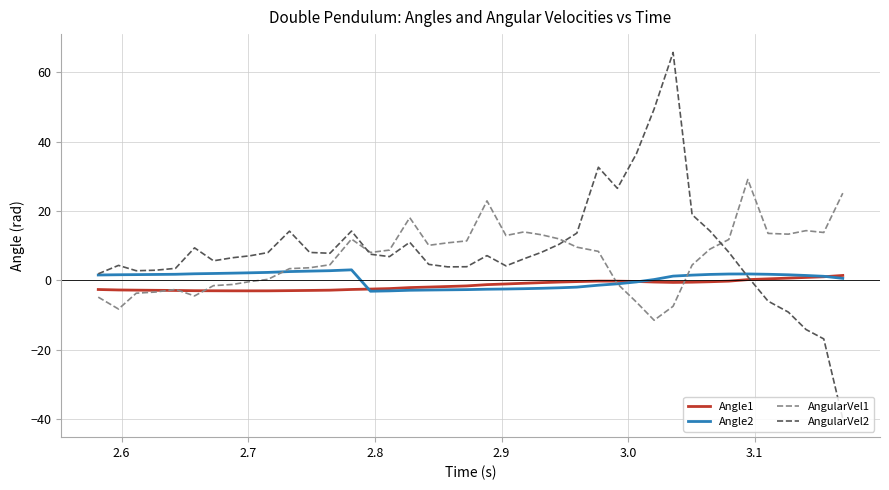

What is the smallest value displayed?

-39.9